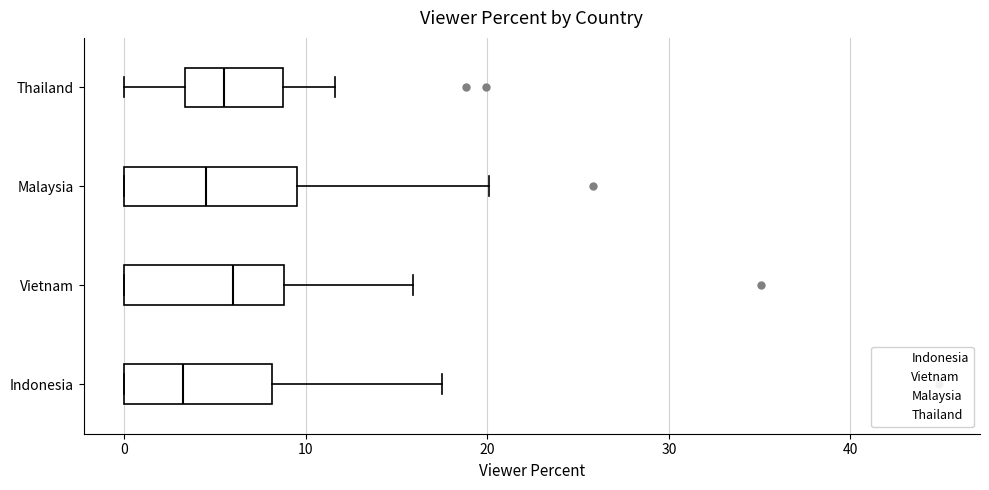

Reading bottom to top, read every box against the x-axis: the position of its median line, the range the box covers, and the ends of its whiskers. The values are not printed on the chart, so give them approximately, as read against the axis.

Indonesia: median 3, box 0 to 8, whiskers 0 to 18
Vietnam: median 6, box 0 to 9, whiskers 0 to 16
Malaysia: median 5, box 0 to 10, whiskers 0 to 20
Thailand: median 6, box 3 to 9, whiskers 0 to 12